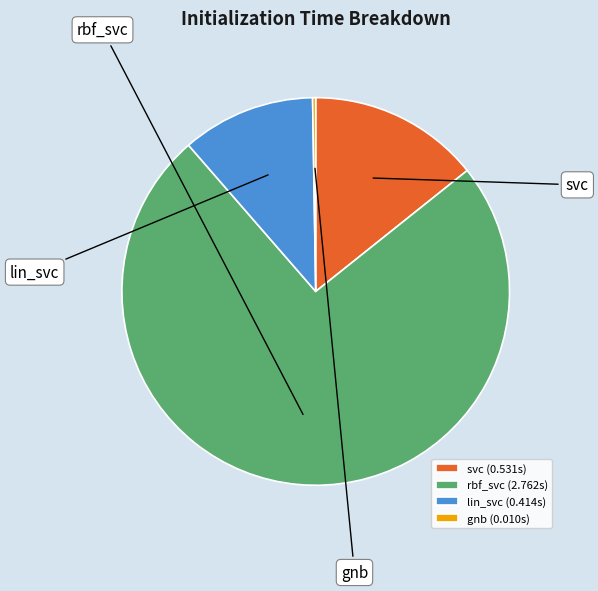

The lin_svc (0.414s) slice represents 11% of the pie. True or false?

True